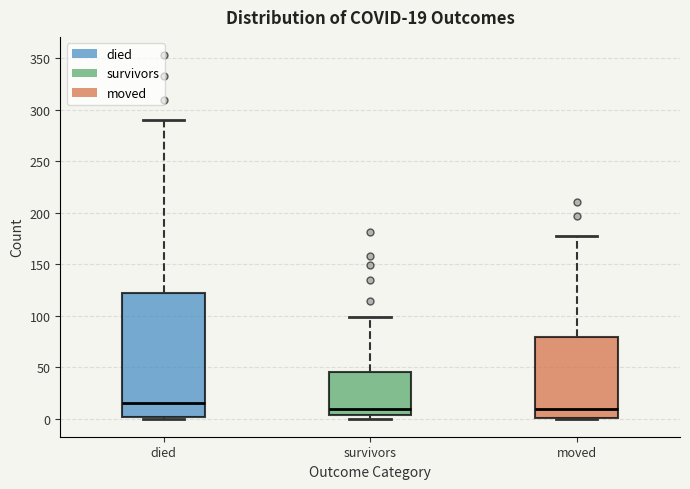

Comparing the boxes themselves (not the whiskers), which one is the tallest?

died